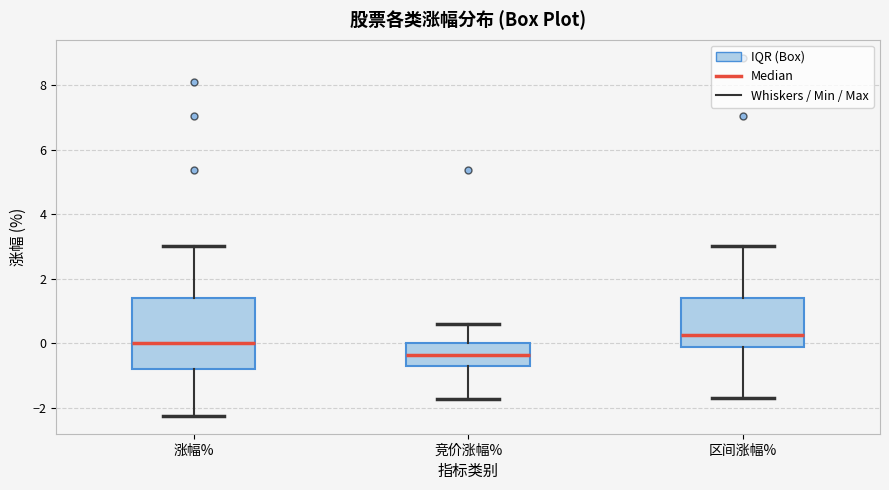

Where is the upper edge of the box for 竞价涨幅% on the y-axis? The values are not printed on the chart, so give them approximately, as read against the axis.

0.0